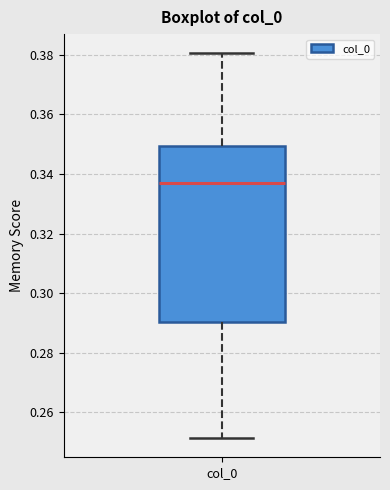

Where does the lower whisker of the box for col_0 end on the y-axis? The values are not printed on the chart, so give them approximately, as read against the axis.

0.252